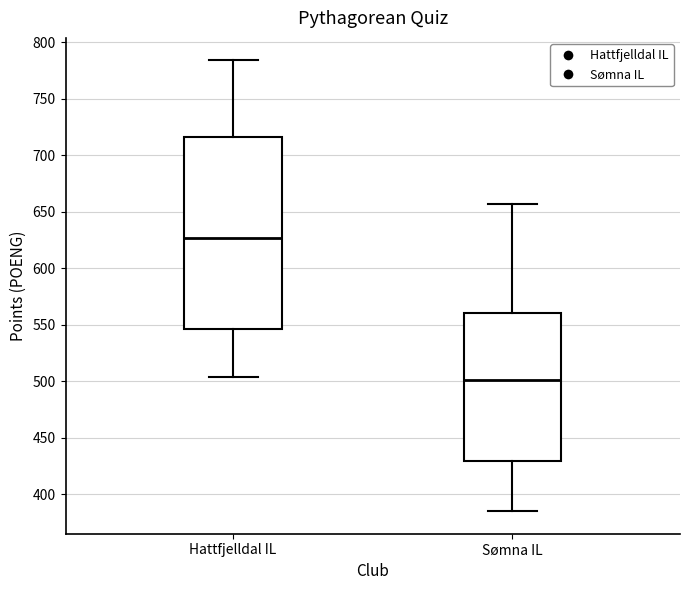

Reading left to right, transcribe this box plot: for each box, give where its median line is, the range the box spans, and where its two whiskers end, as read against the y-axis. The values are not printed on the chart, so give them approximately, as read against the axis.

Hattfjelldal IL: median 625, box 545 to 715, whiskers 505 to 785
Sømna IL: median 500, box 430 to 560, whiskers 385 to 655